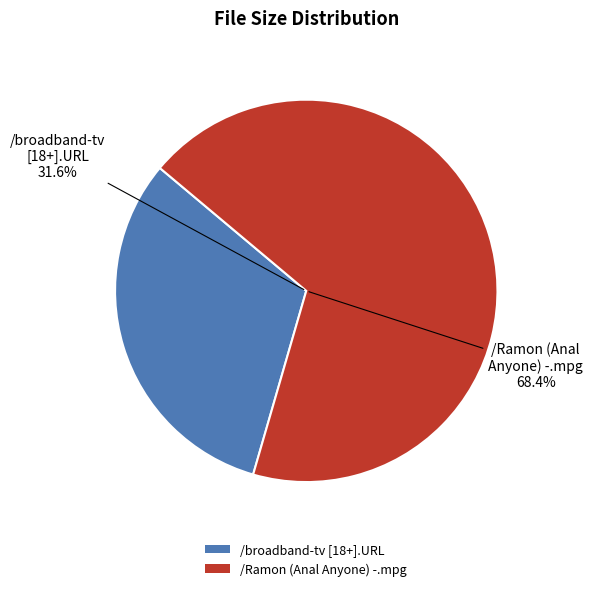

To the nearest percent, what is the difference between the largest and smallest slice percentages?

37%